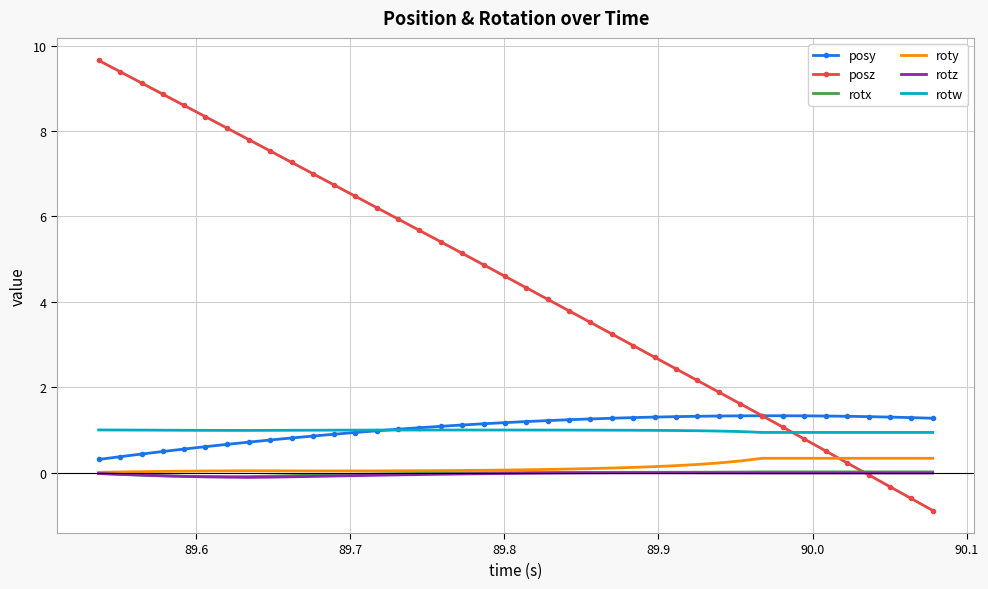

Which series has the largest total across all categories?

posz